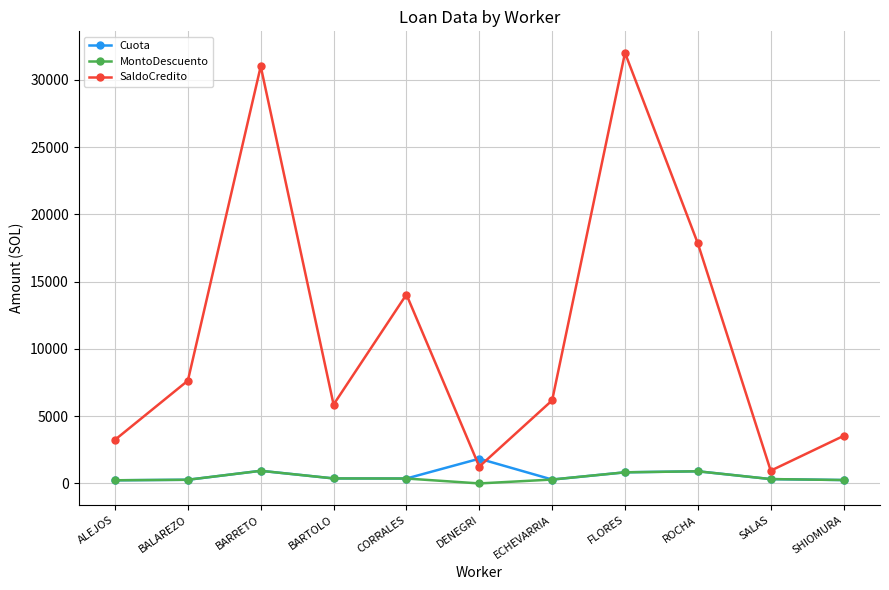

Where is the first local maximum for SaldoCredito?

BARRETO